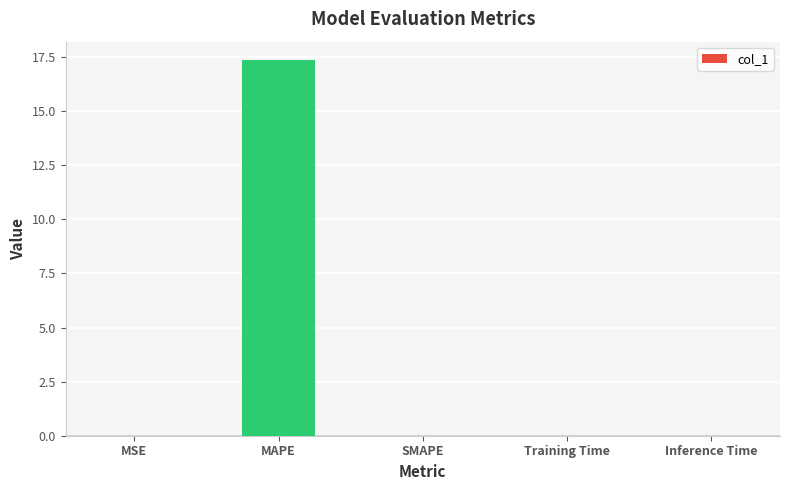

Which category has the highest value across all series?

MAPE